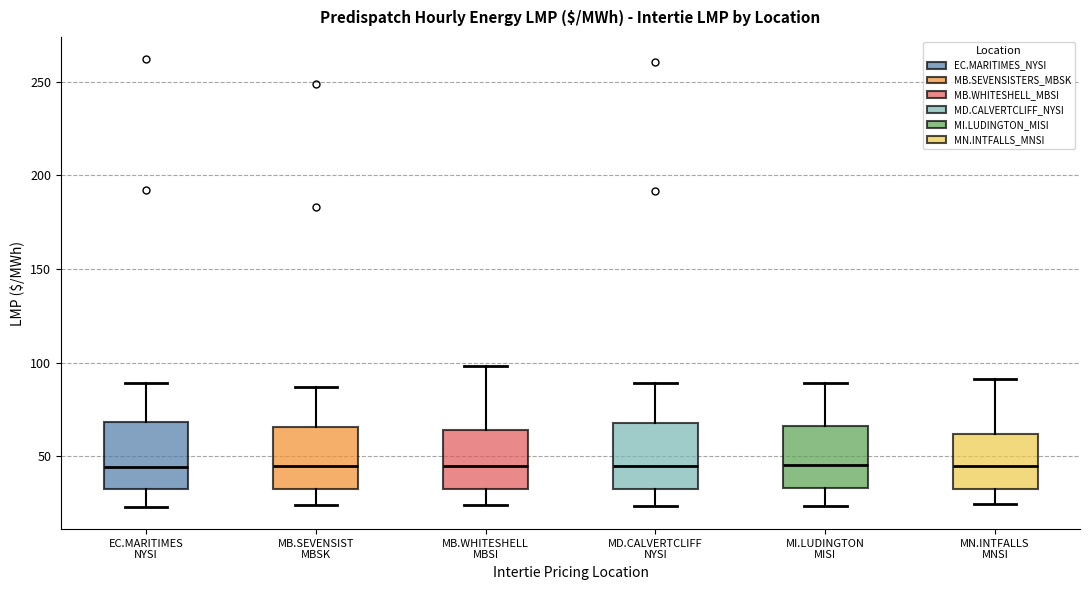

Reading left to right, transcribe this box plot: for each box, give where its median line is, the range the box spans, and where its two whiskers end, as read against the y-axis. The values are not printed on the chart, so give them approximately, as read against the axis.

EC.MARITIMES NYSI: median 45, box 30 to 70, whiskers 25 to 90
MB.SEVENSIST MBSK: median 45, box 35 to 65, whiskers 25 to 85
MB.WHITESHELL MBSI: median 45, box 35 to 65, whiskers 25 to 100
MD.CALVERTCLIFF NYSI: median 45, box 35 to 70, whiskers 25 to 90
MI.LUDINGTON MISI: median 45, box 35 to 65, whiskers 25 to 90
MN.INTFALLS MNSI: median 45, box 30 to 60, whiskers 25 to 90